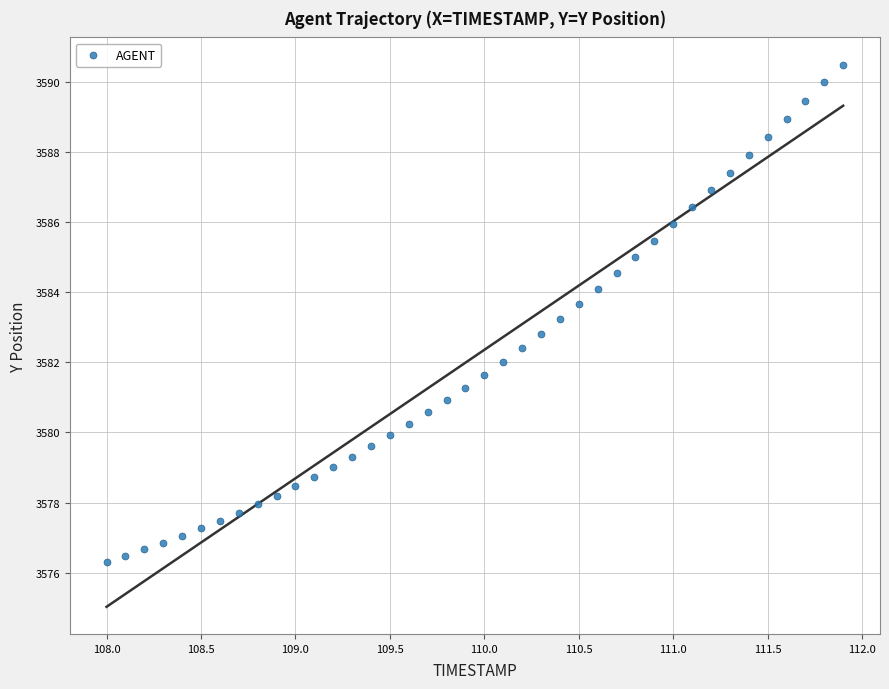

What is the range of X values (max minus min)?

3.9